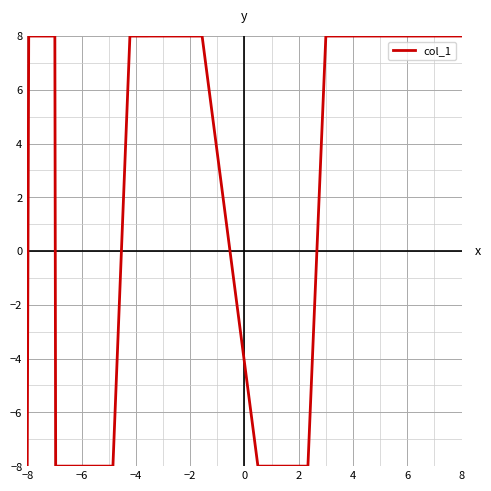

What is the difference between the maximum and minimum values?

16.0